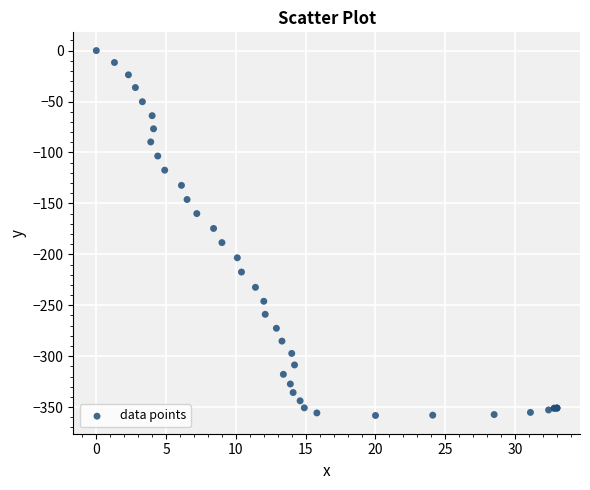

What Y value in the scatter plot is closest to -179?

-174.6